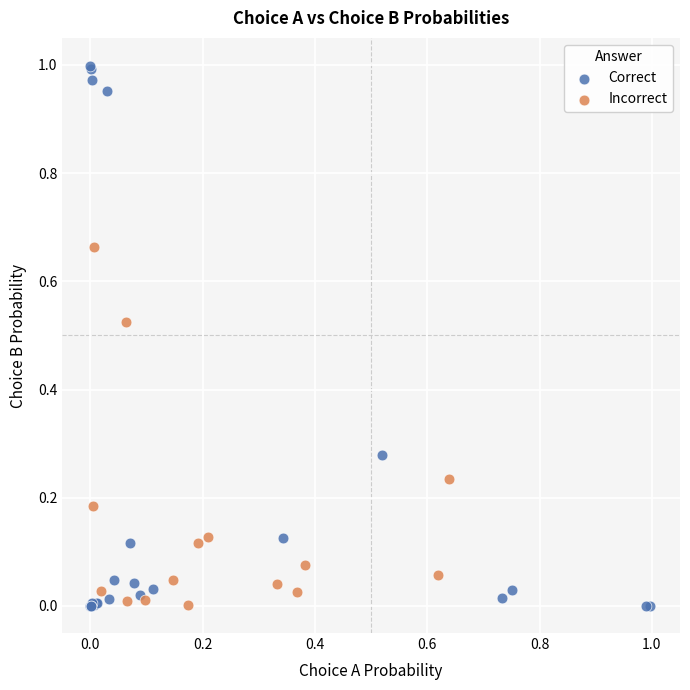

Which series has the widest spread of Y values?

Correct